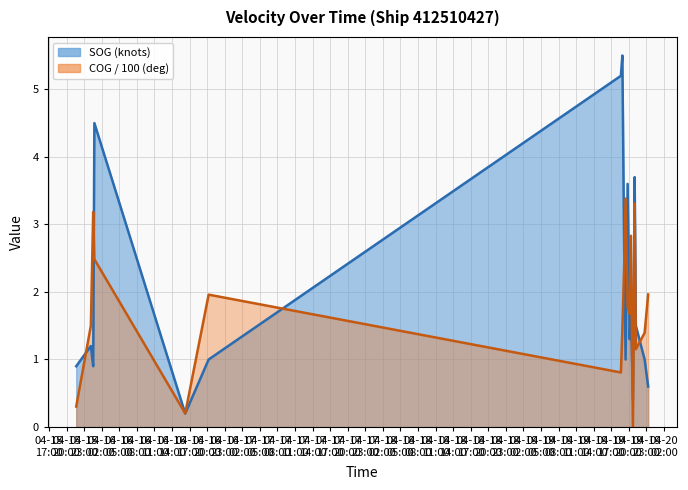

What is the average value of the COG series?

1.8